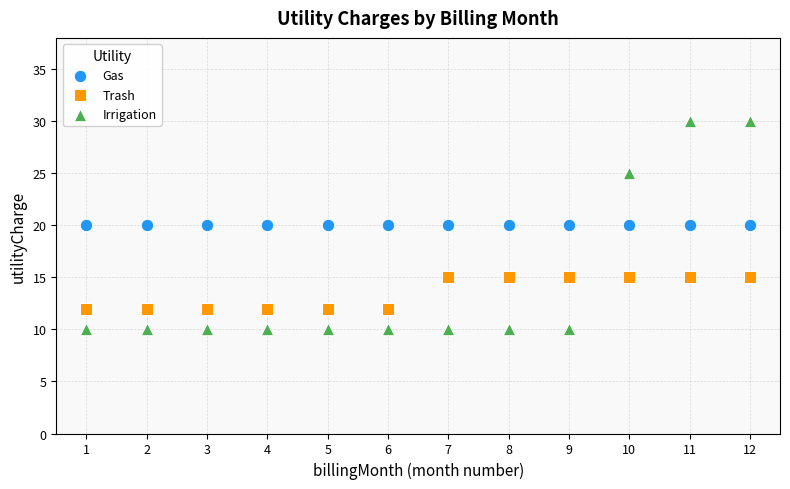

Which series reaches the maximum Y coordinate?

Irrigation